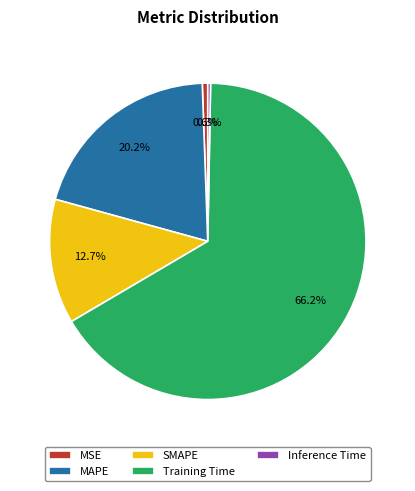

Combined, do MSE and Training Time account for over 50%?

Yes